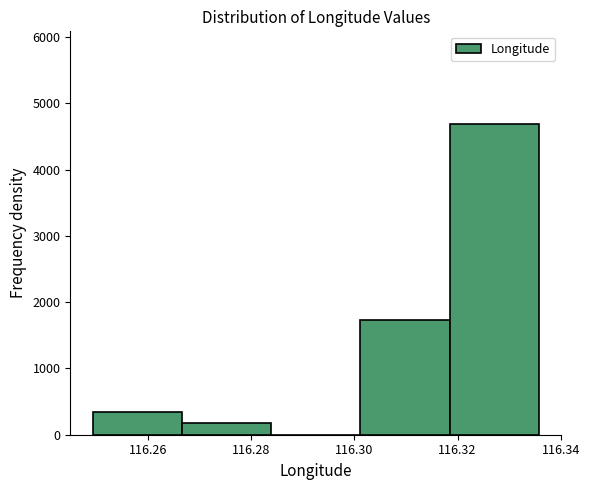

Over which range of the x-axis is the bar tallest?

116.318 to 116.336